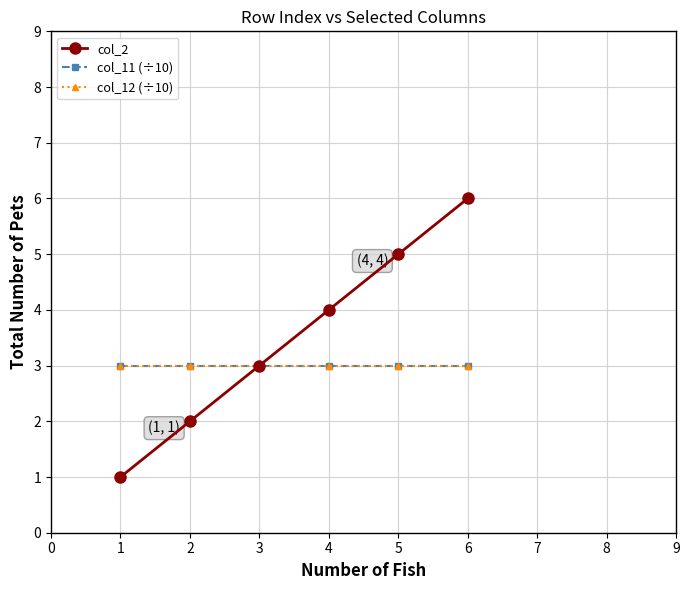

Which series has the largest total across all categories?

col_2